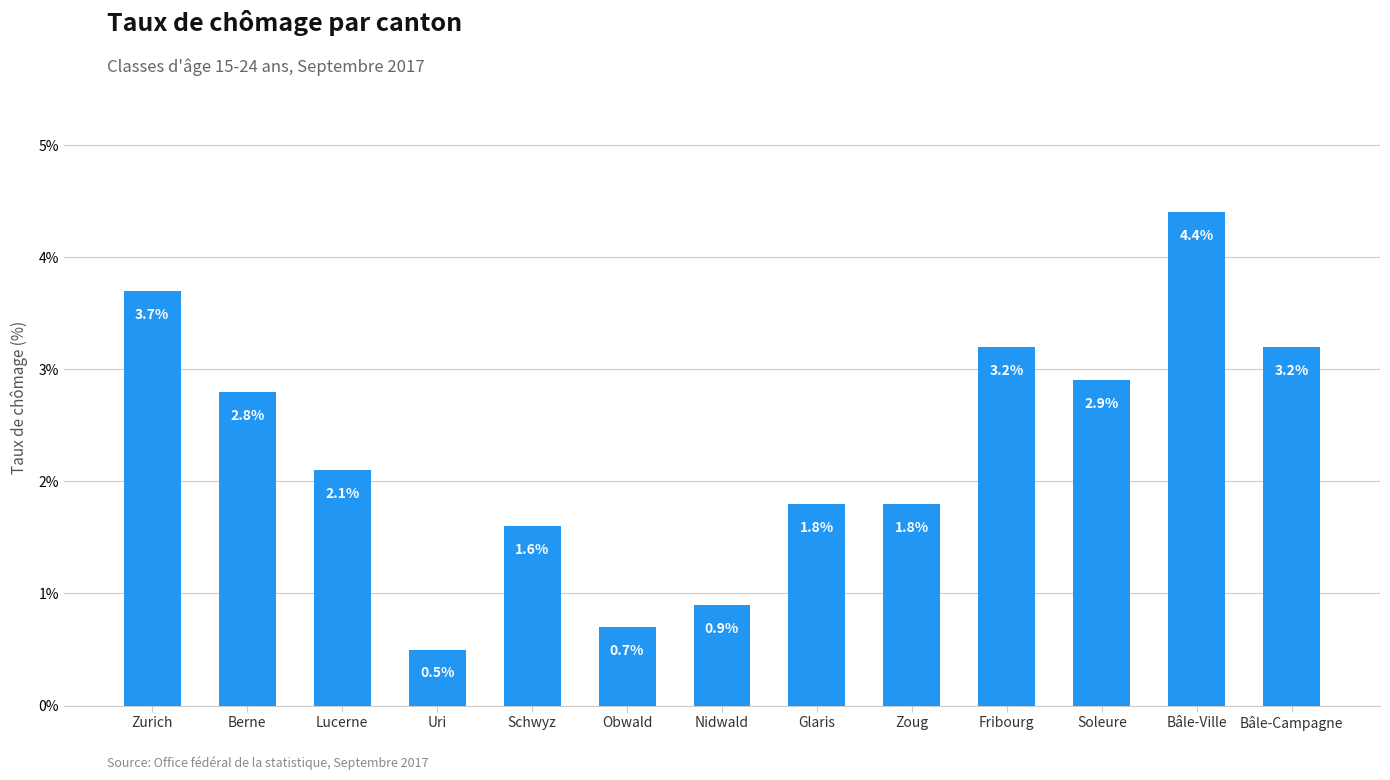

Count the number of categories in the chart.

13